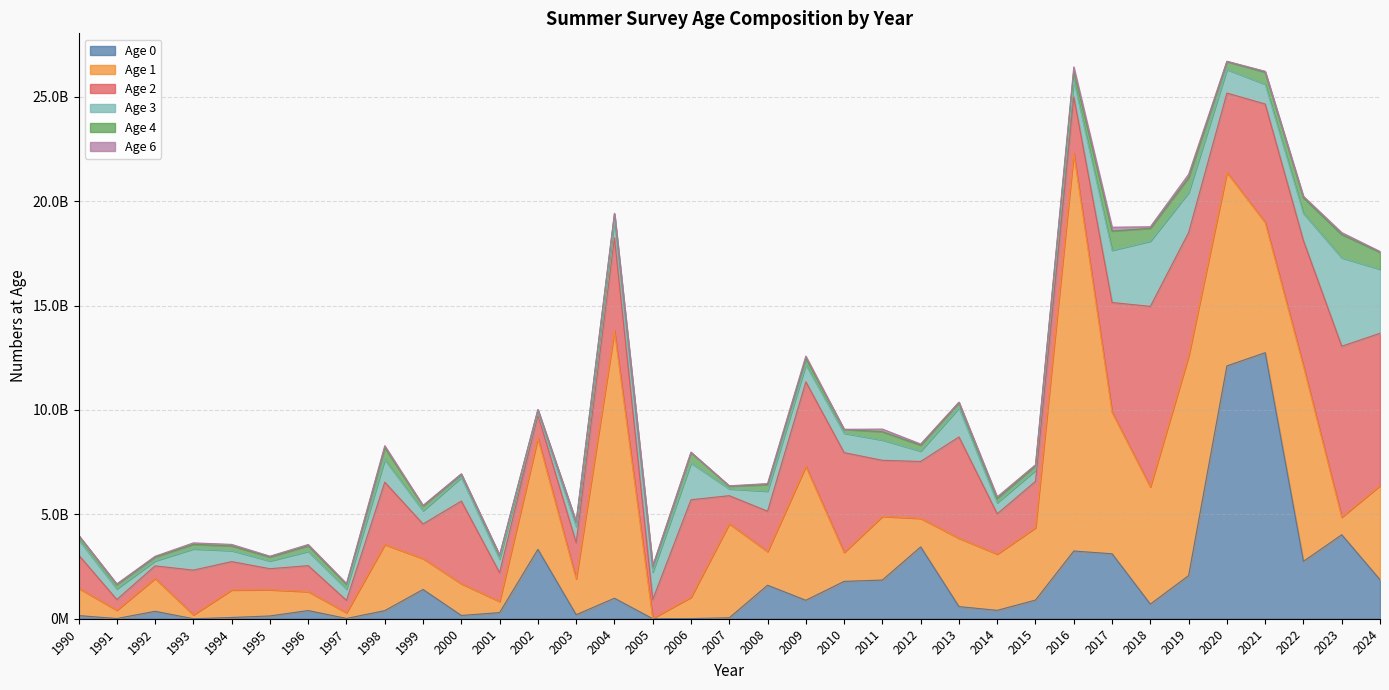

How many data points does each series have?

35